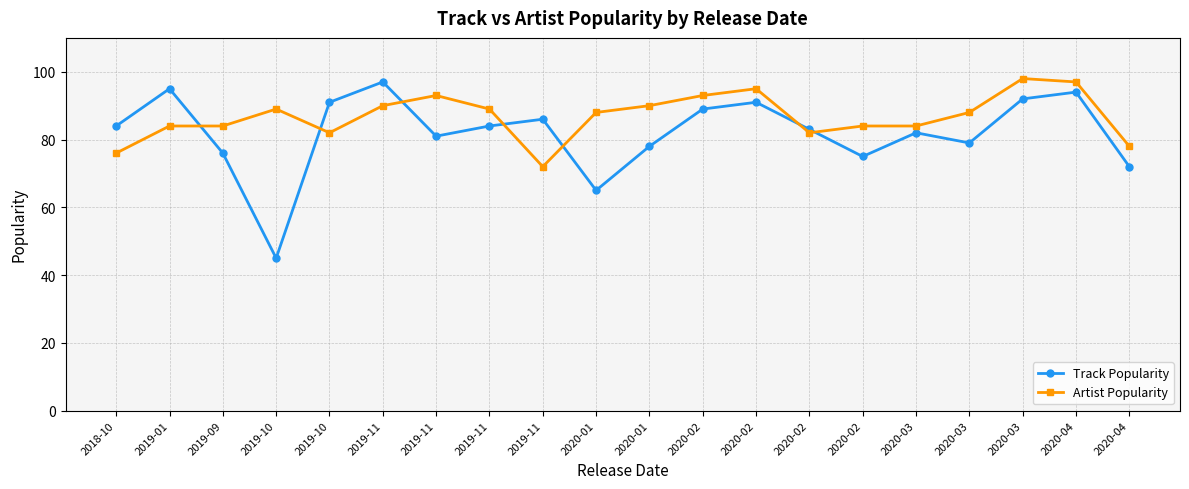

List the series in order of their overall mean, highest first.

Artist Popularity, Track Popularity